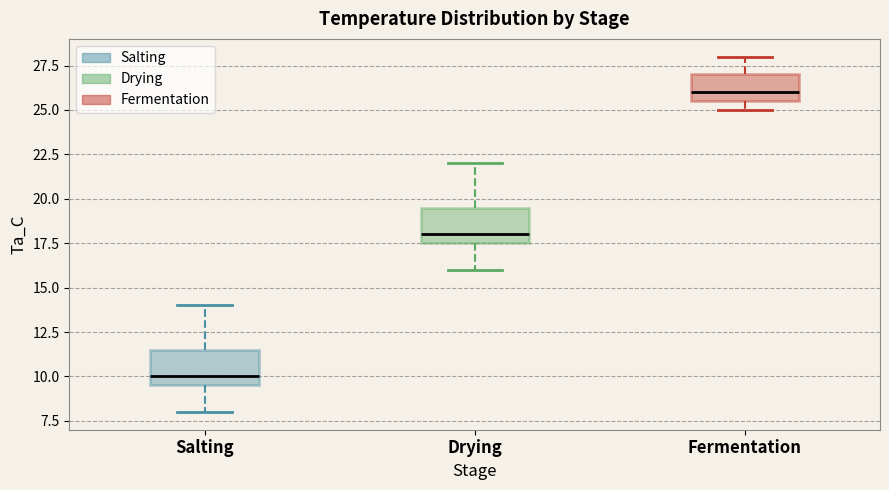

Where does the median line of the box for Salting sit on the y-axis? The values are not printed on the chart, so give them approximately, as read against the axis.

10.0